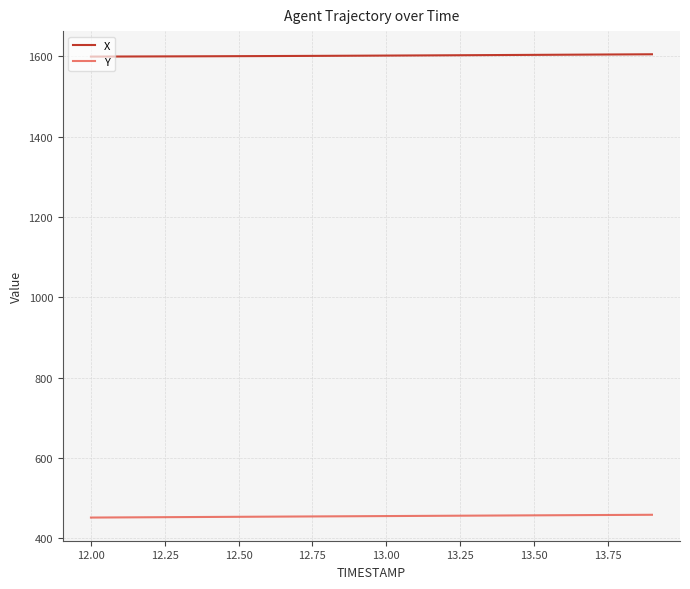

List the series in order of their peak value, highest first.

X, Y